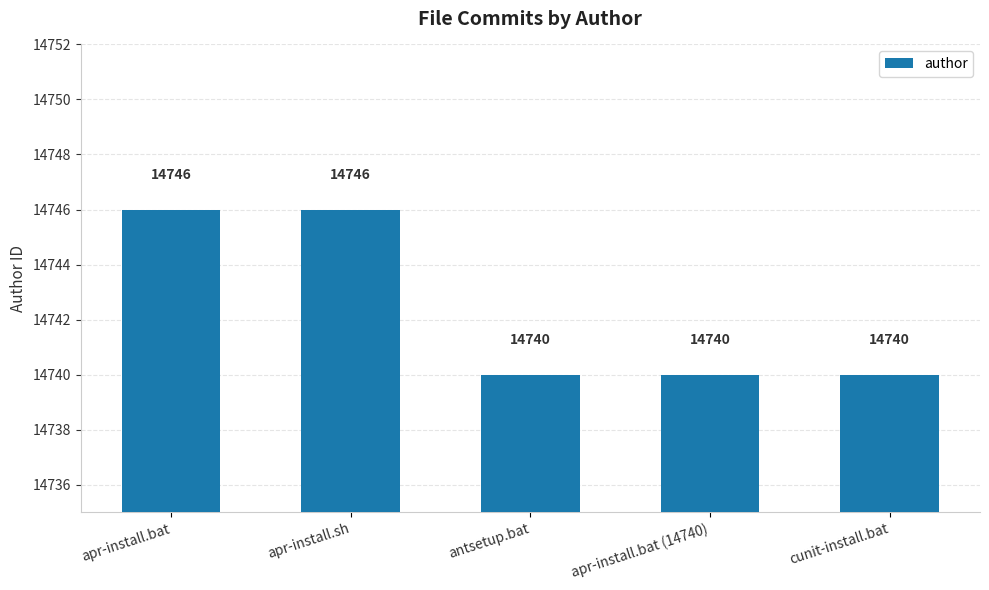

What is the label of the 2nd bar from the left?

apr-install.sh